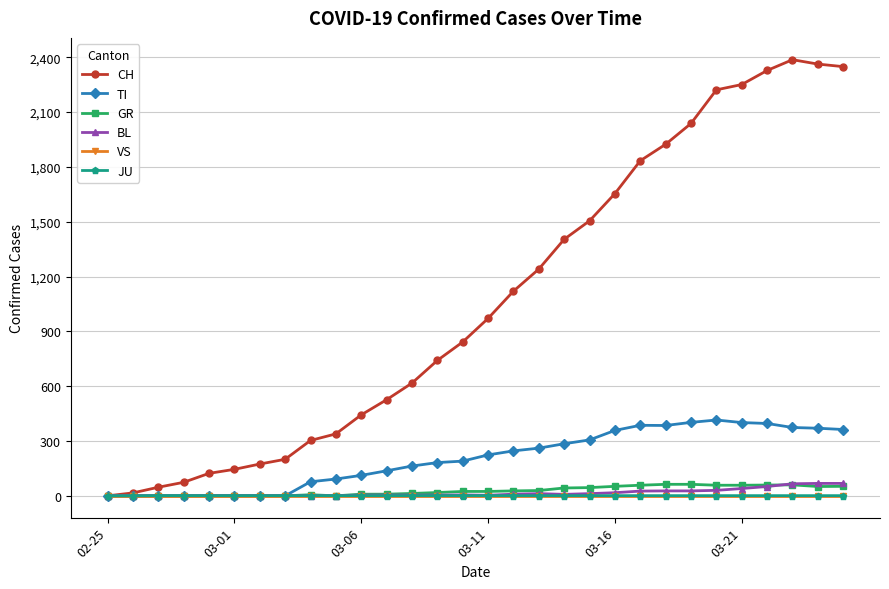

Which series has the largest total across all categories?

CH